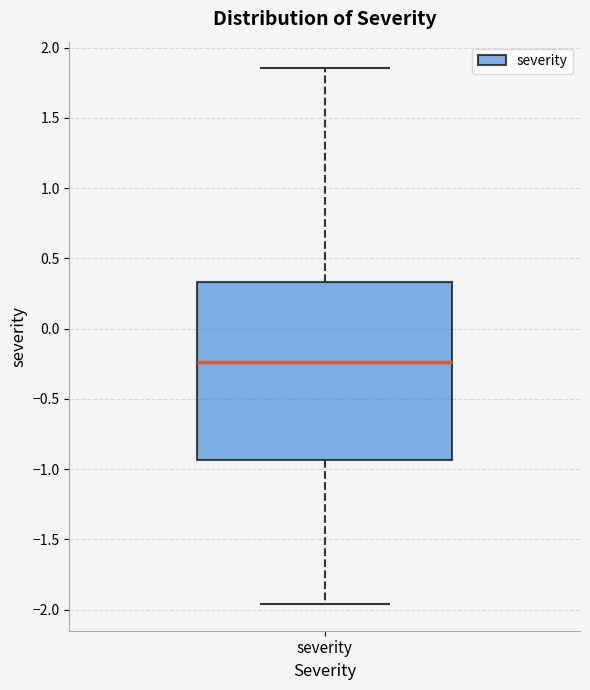

Where is the upper edge of the box for severity on the y-axis? The values are not printed on the chart, so give them approximately, as read against the axis.

0.35